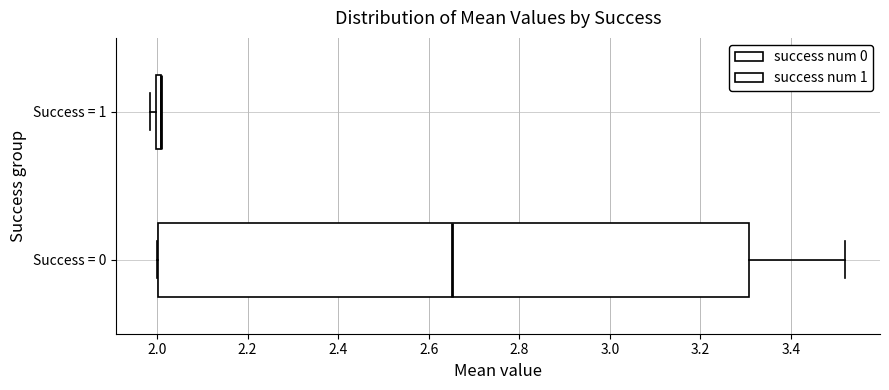

Reading bottom to top, transcribe this box plot: for each box, give where its median line is, the range the box spans, and where its two whiskers end, as read against the x-axis. The values are not printed on the chart, so give them approximately, as read against the axis.

Success = 0: median 2.66, box 2.00 to 3.30, whiskers 2.00 to 3.52
Success = 1: box collapsed to a line at 2.00, whiskers 1.98 to 2.00